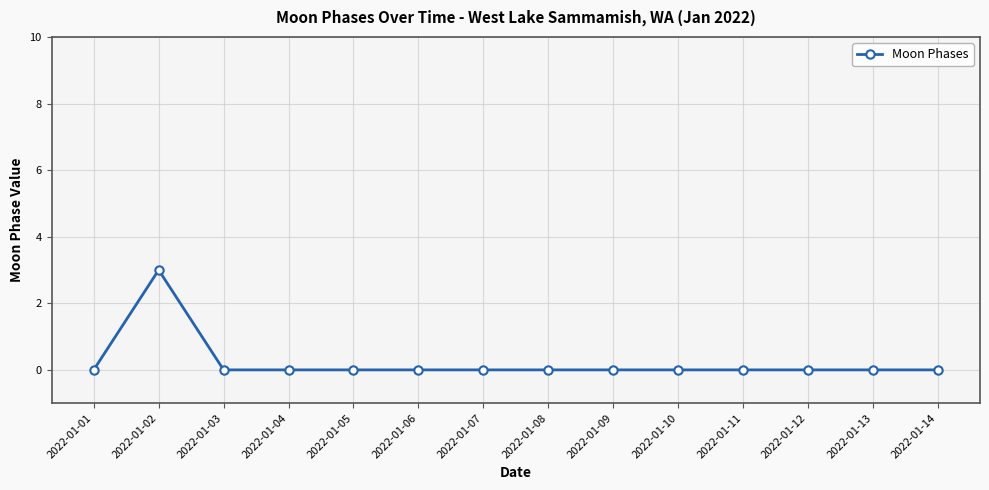

The chart shows a value of 0 at 2022-01-04. True or false?

True